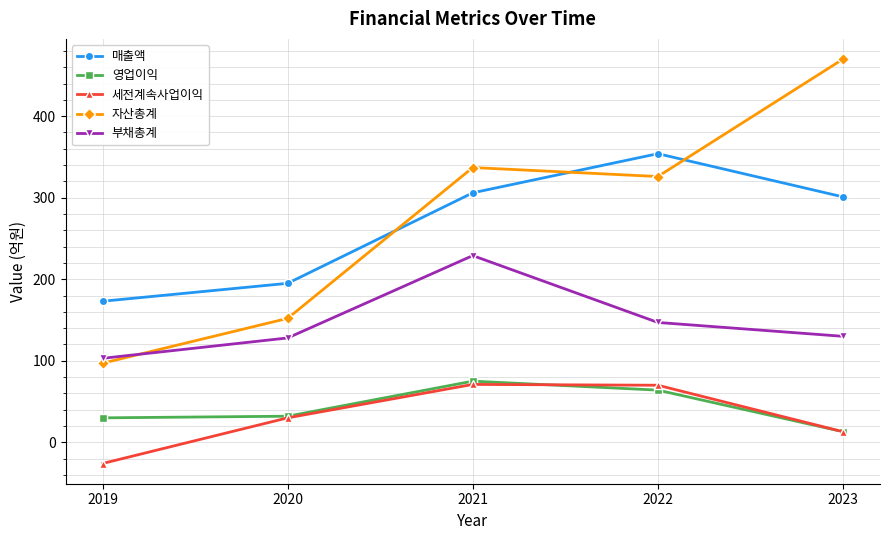

At which label is 매출액 closest to 263?

2023